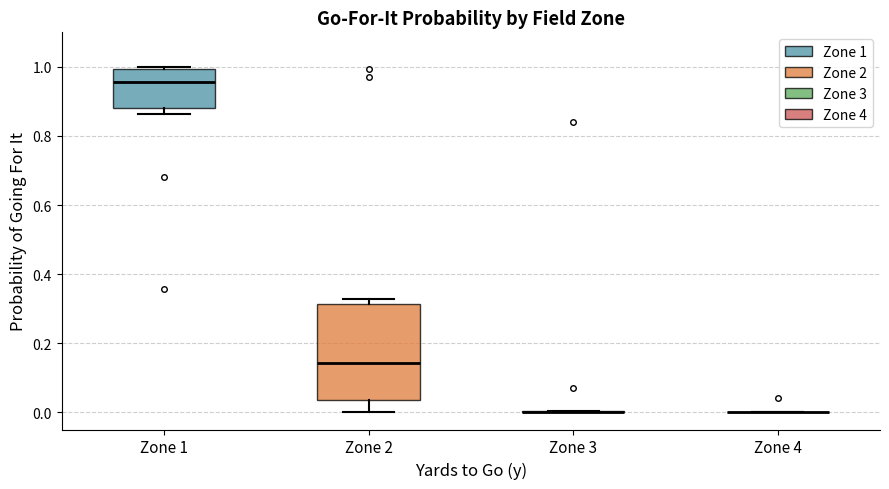

Comparing the boxes themselves (not the whiskers), which one is the tallest?

Zone 2